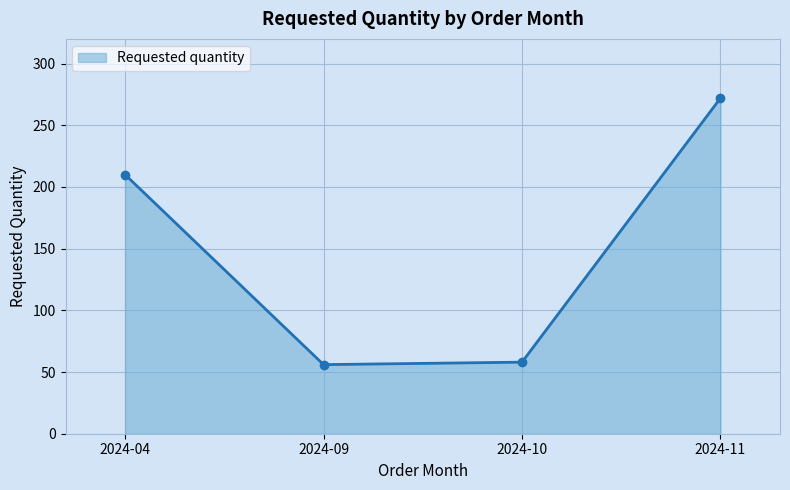

What is the ratio of the value at 2024-09 to the value at 2024-10?

1.0